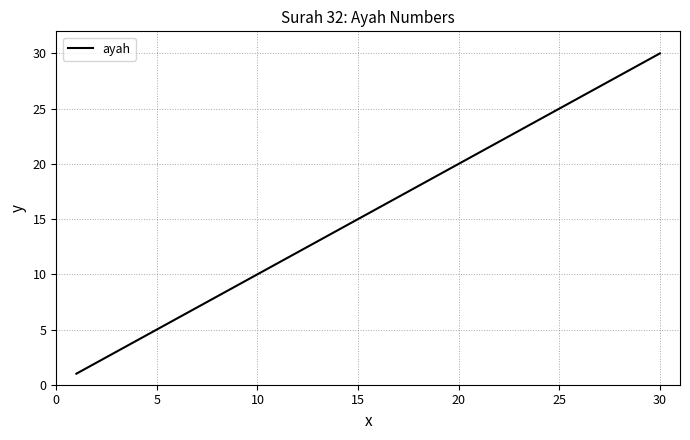

What is the difference between the maximum and minimum values?

29